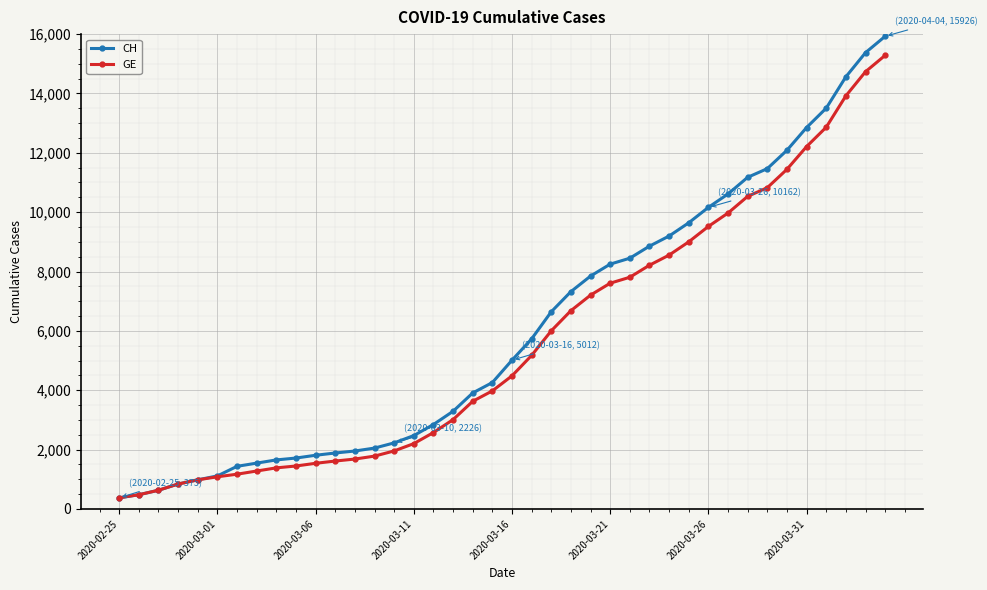

What is the value of the CH point at the 2nd from the left?

479